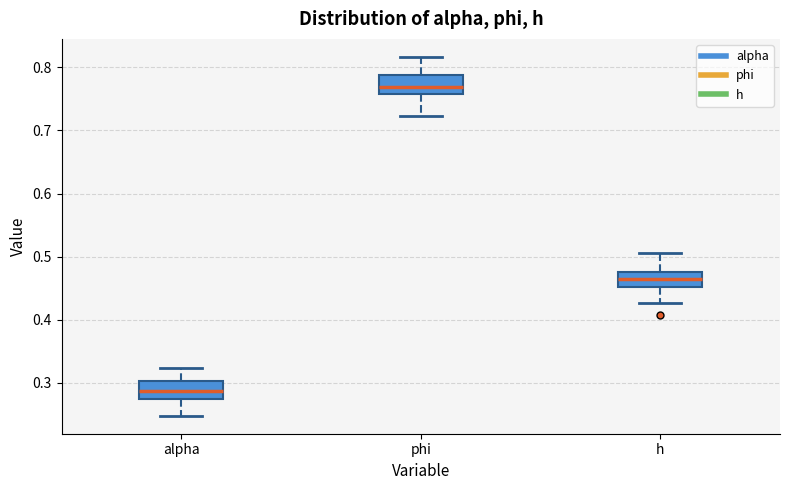

Reading left to right, read every box against the y-axis: the position of its median line, the range the box covers, and the ends of its whiskers. The values are not printed on the chart, so give them approximately, as read against the axis.

alpha: median 0.29, box 0.27 to 0.30, whiskers 0.25 to 0.32
phi: median 0.77, box 0.76 to 0.79, whiskers 0.72 to 0.82
h: median 0.47, box 0.45 to 0.48, whiskers 0.43 to 0.51